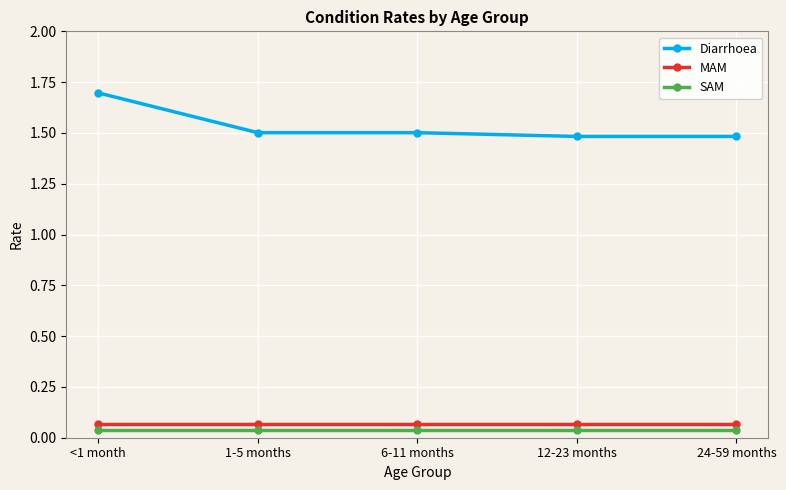

True or false: MAM and SAM cross at least once.

False